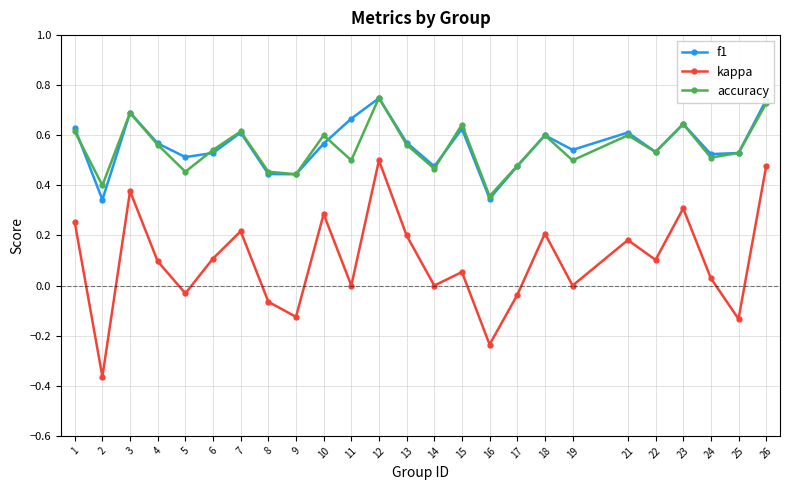

True or false: kappa and f1 intersect in this chart.

False